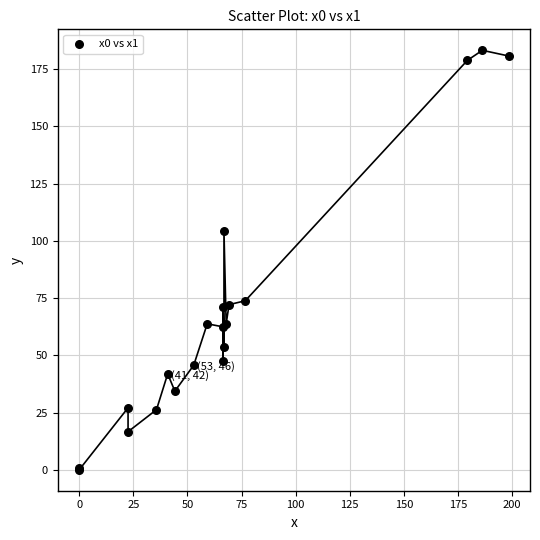

What Y value in the scatter plot is closest to 91?

104.1